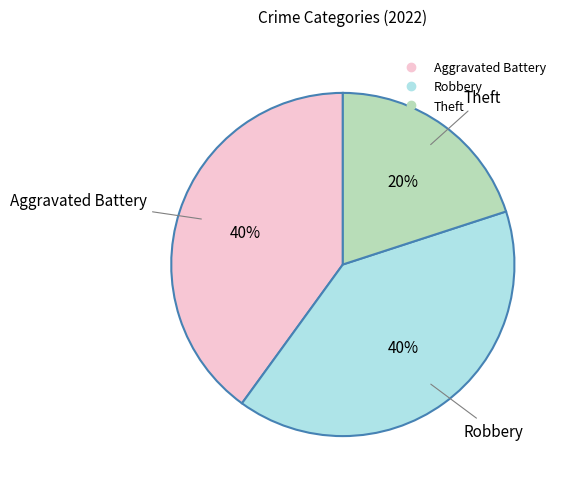

To the nearest percent, what is the average slice percentage?

33%